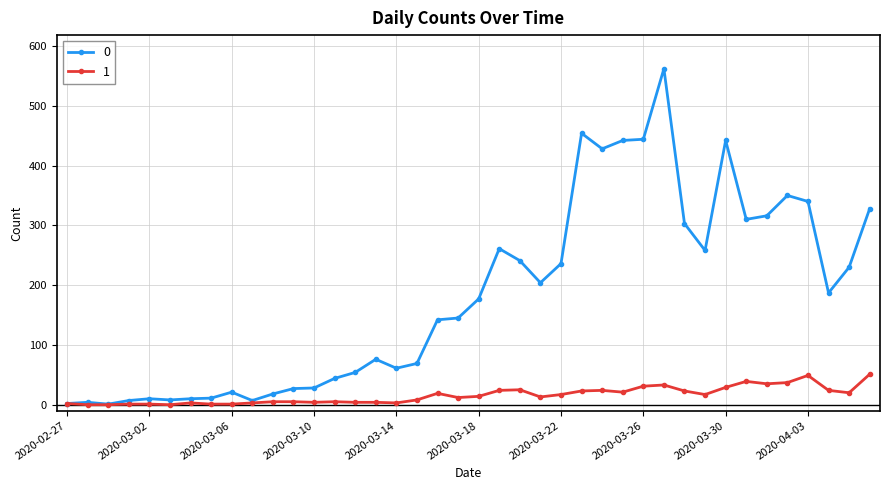

What is the greatest value displayed?

562